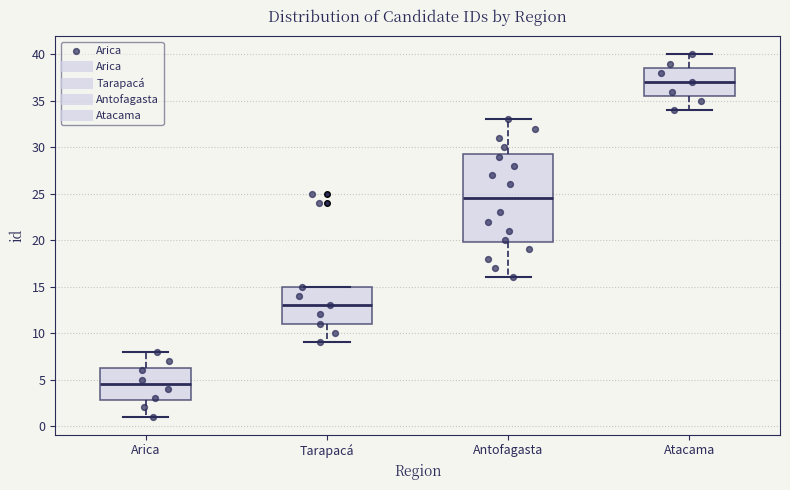

Reading left to right, read every box against the y-axis: the position of its median line, the range the box covers, and the ends of its whiskers. The values are not printed on the chart, so give them approximately, as read against the axis.

Arica: median 4.5, box 3.0 to 6.5, whiskers 1.0 to 8.0
Tarapacá: median 13.0, box 11.0 to 15.0, whiskers 9.0 to 15.0
Antofagasta: median 24.5, box 20.0 to 29.5, whiskers 16.0 to 33.0
Atacama: median 37.0, box 35.5 to 38.5, whiskers 34.0 to 40.0